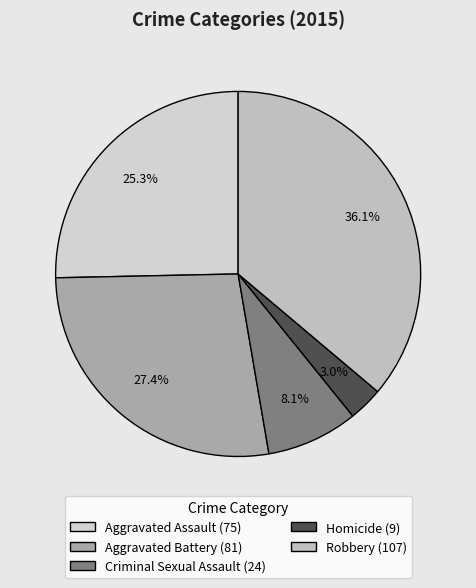

Is it true that Aggravated Assault is 25% of the pie?

True